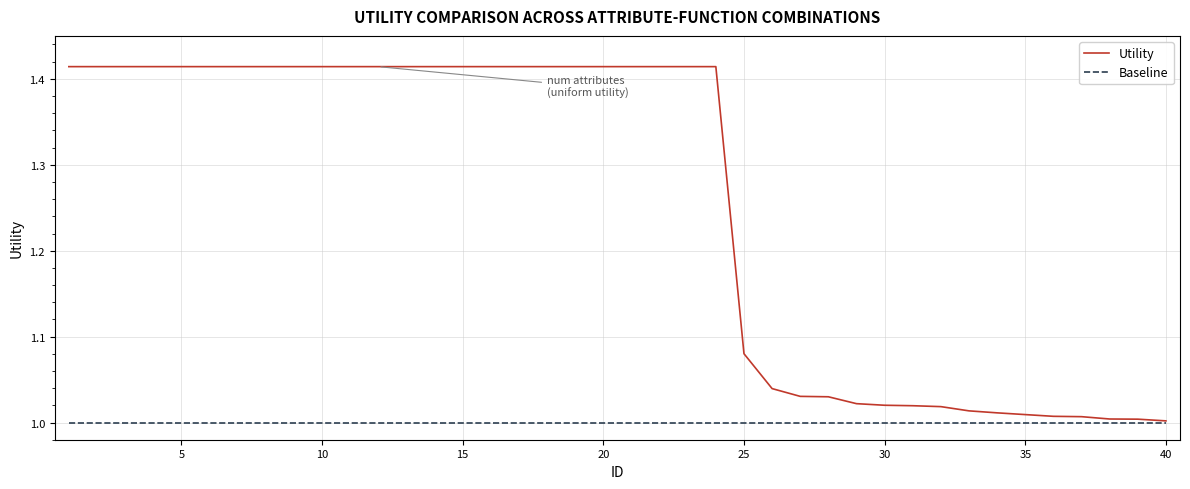

Which series has the largest total across all categories?

Utility